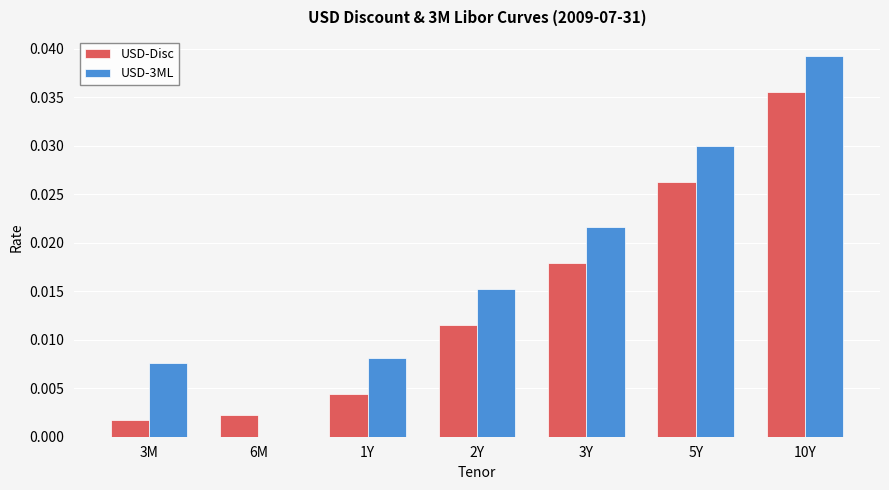

How many values in the USD-3ML series exceed 0?

6